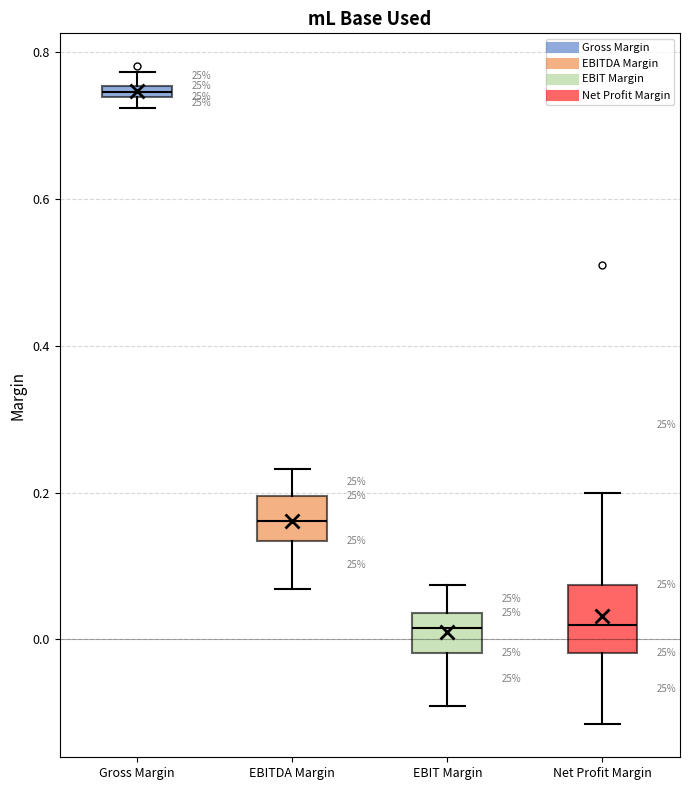

Comparing the boxes themselves (not the whiskers), which one is the tallest?

Net Profit Margin